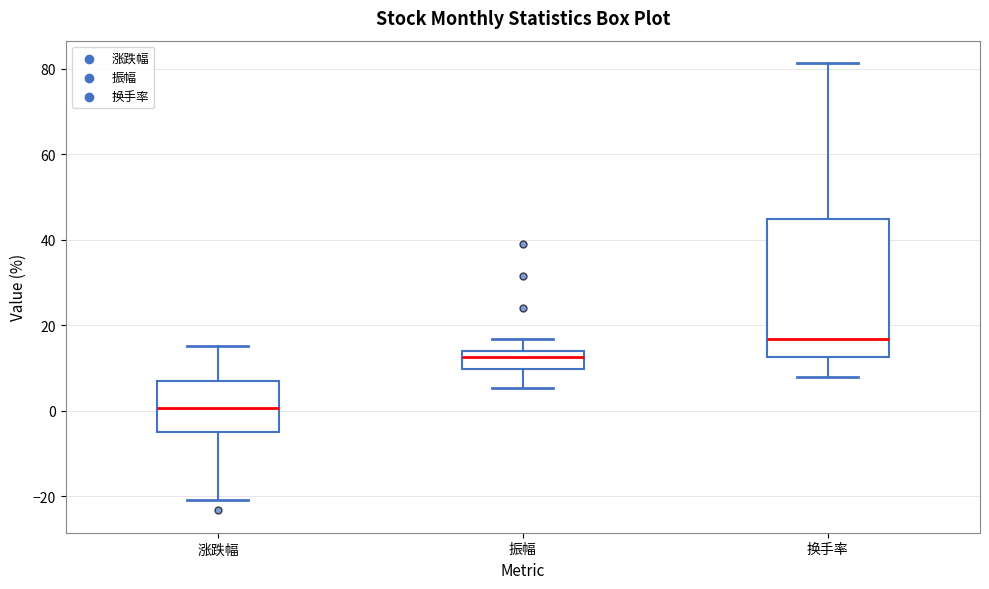

Which box is the tallest, from its lower edge to its upper edge?

换手率